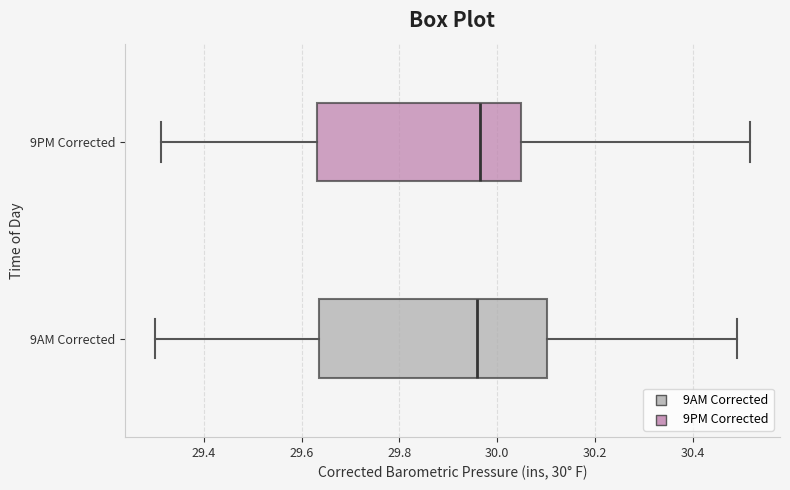

Which box is the widest, from its left edge to its right edge?

9AM Corrected